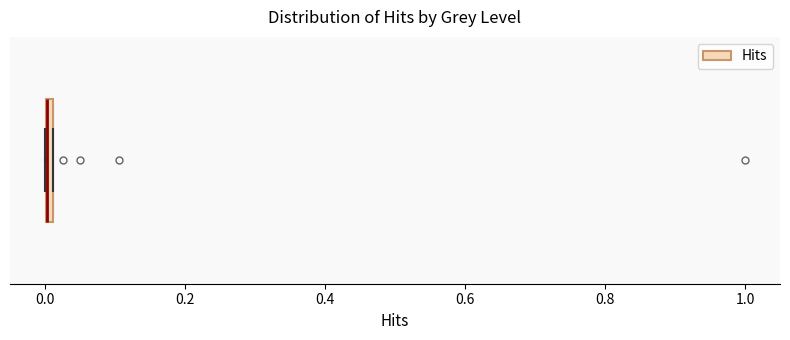

Where is the left edge of the box on the x-axis? The values are not printed on the chart, so give them approximately, as read against the axis.

0.00